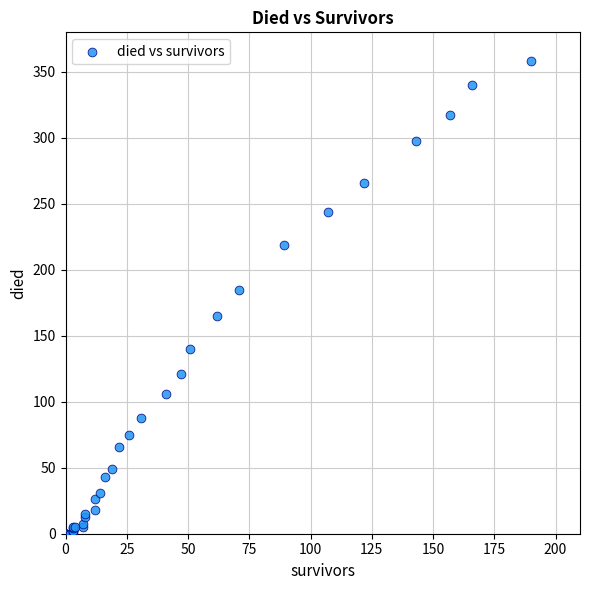

What Y value in the scatter plot is closest to 179?

185